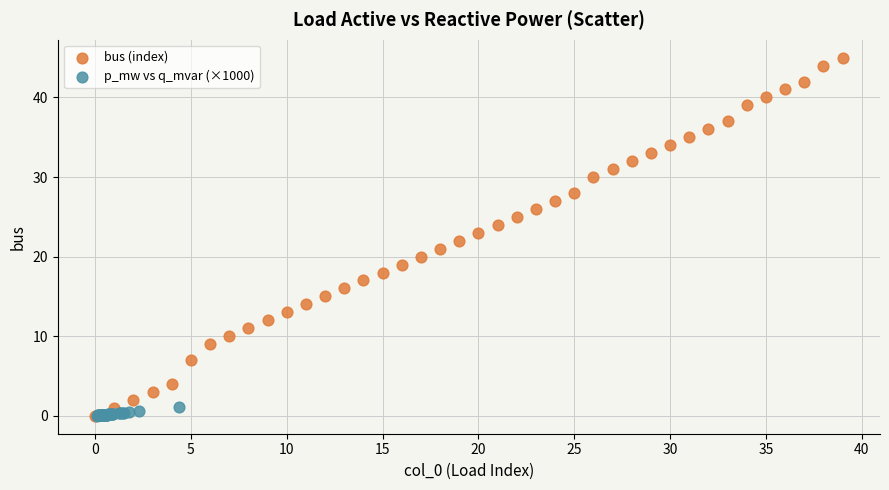

What are all the series names shown in the legend?

bus (index), p_mw vs q_mvar (×1000)